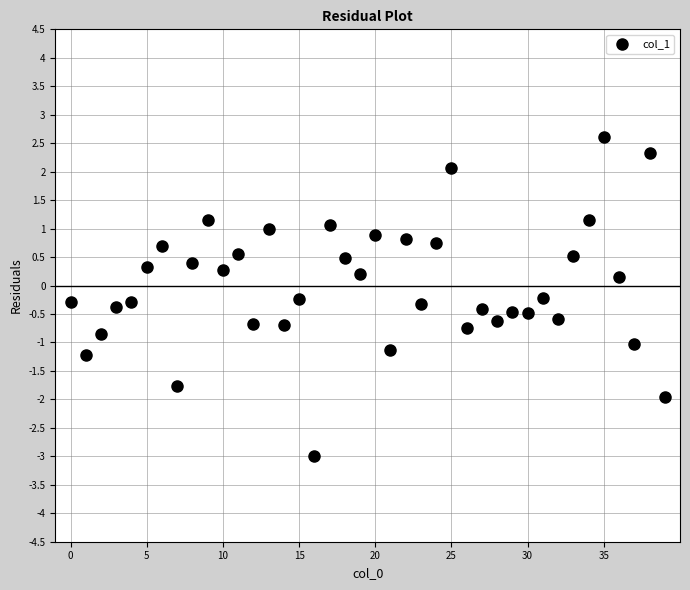

What is the range of Y values (max minus min)?

5.6